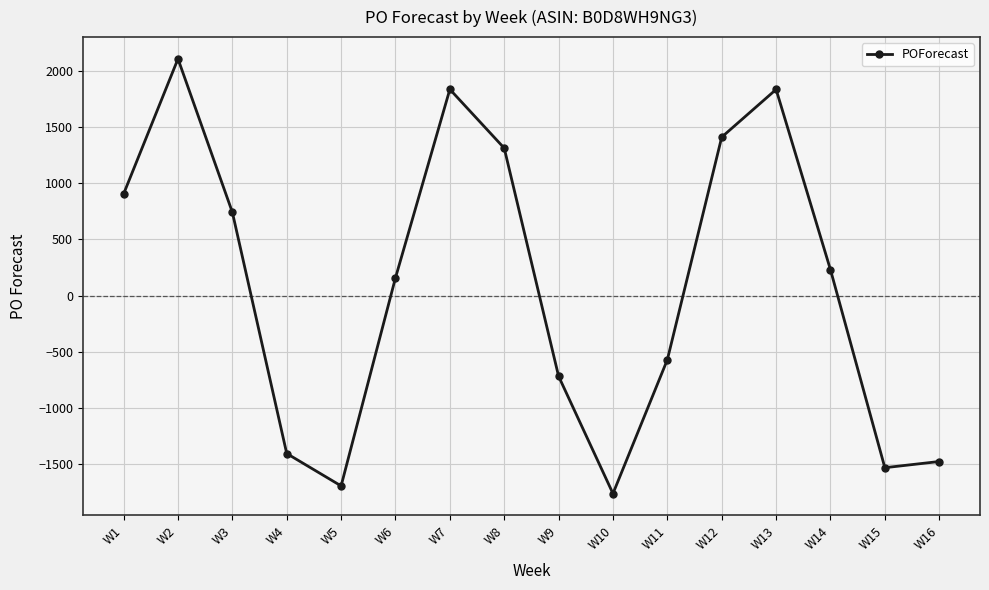

The value at W4 is -1404. True or false?

True